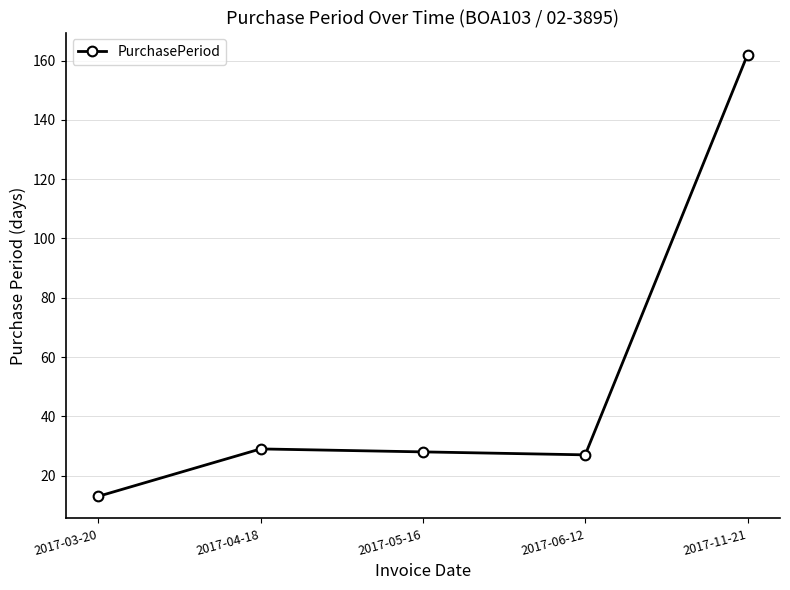

Which category has the highest value across all series?

2017-11-21